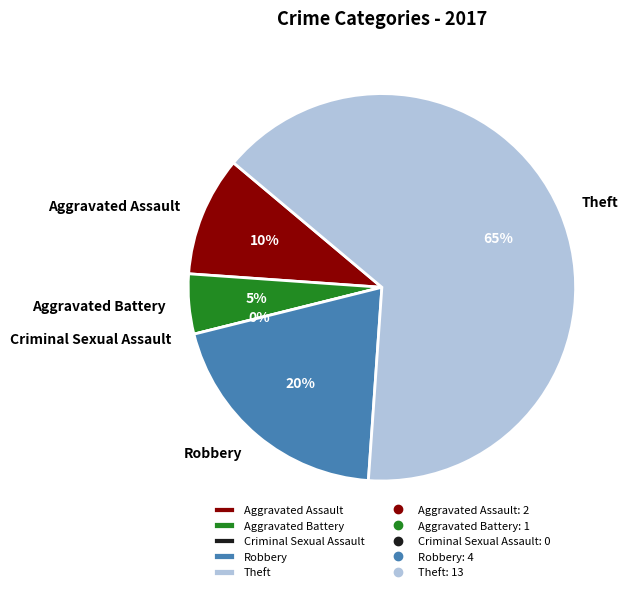

Is the sum of Robbery and Aggravated Assault greater than half?

No